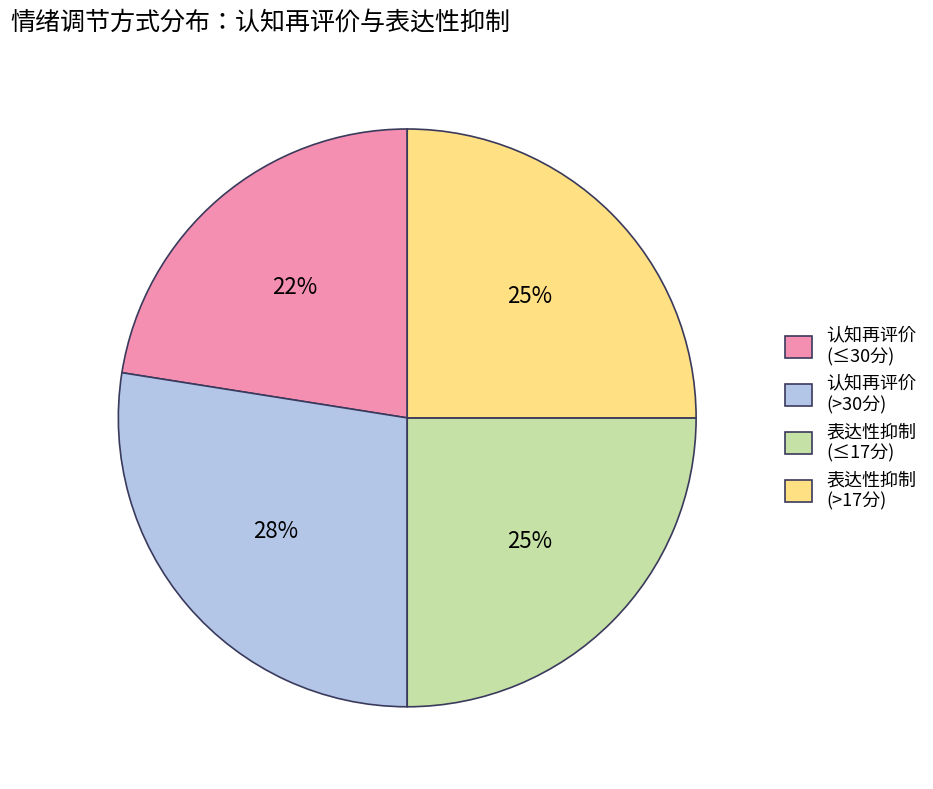

True or false: 认知再评价 (>30分) accounts for 28% of the total.

True